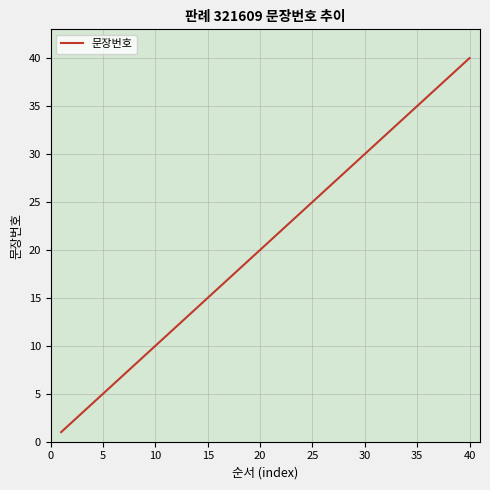

What is the difference between the maximum and minimum values?

39